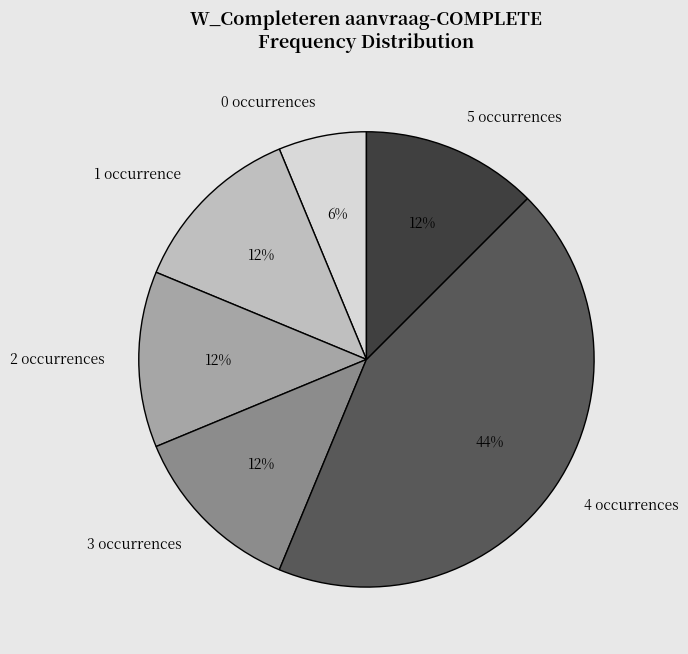

To the nearest percent, what is the average slice percentage?

17%